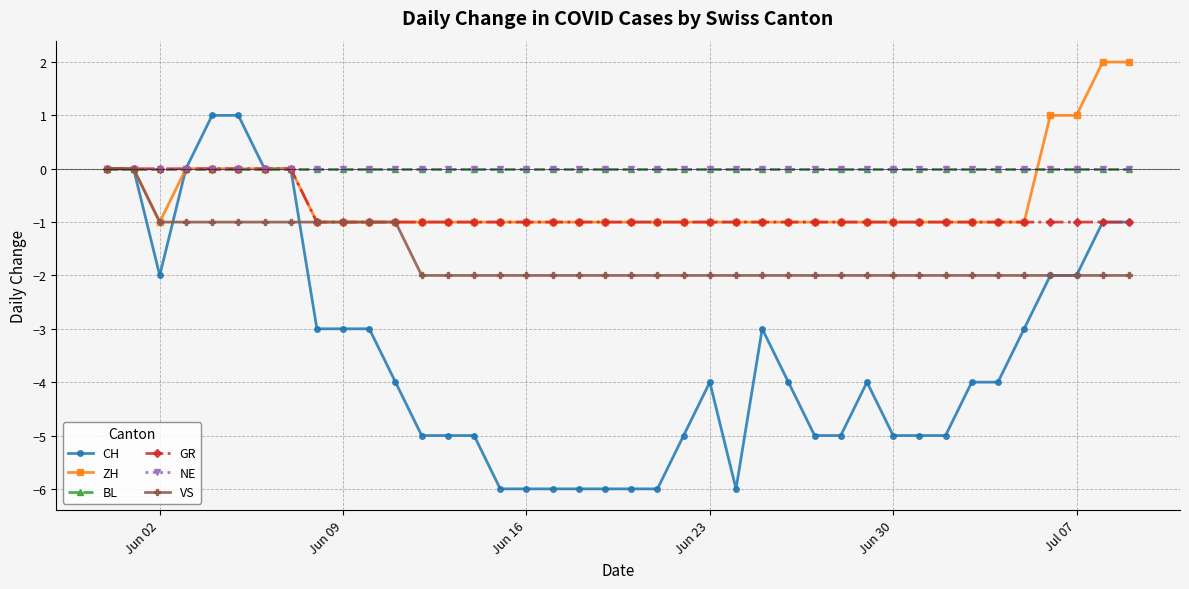

Which series has the largest total across all categories?

BL